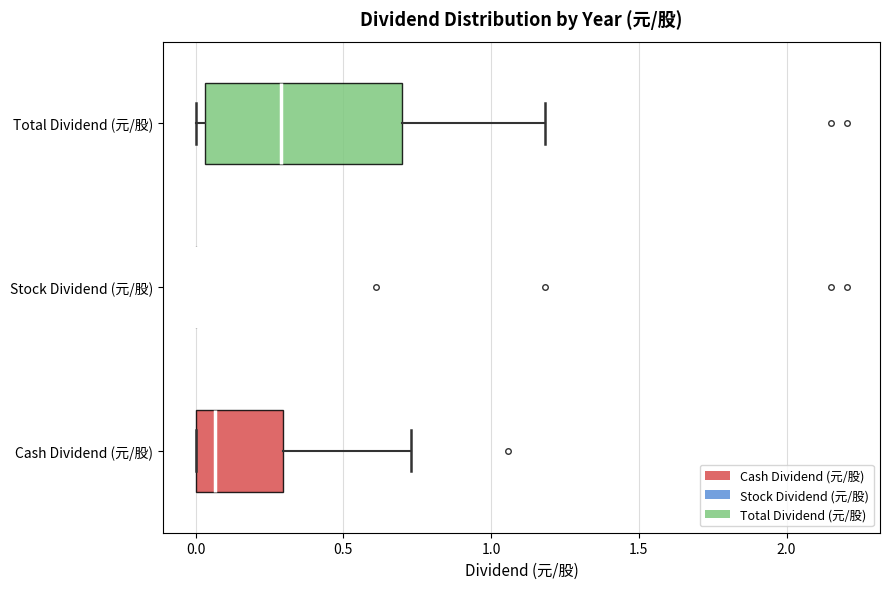

Reading bottom to top, transcribe this box plot: for each box, give where its median line is, the range the box spans, and where its two whiskers end, as read against the x-axis. The values are not printed on the chart, so give them approximately, as read against the axis.

Cash Dividend (元/股): median 0.05, box 0.00 to 0.30, whiskers 0.00 to 0.75
Stock Dividend (元/股): box collapsed to a line at 0.00, whiskers 0.00 to 0.00
Total Dividend (元/股): median 0.30, box 0.05 to 0.70, whiskers 0.00 to 1.20